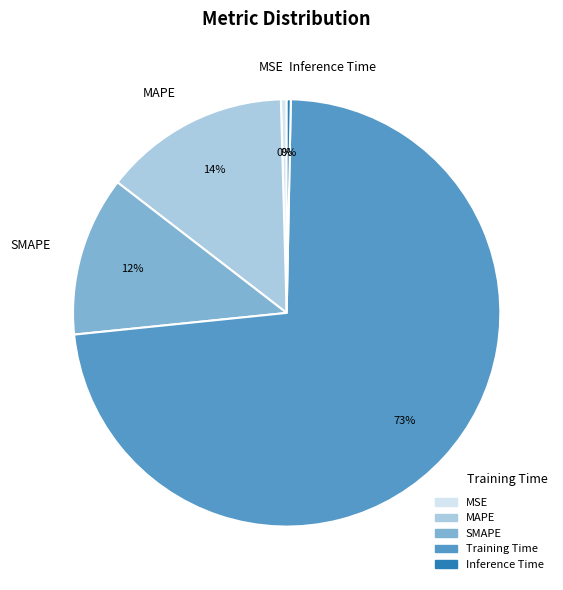

How many slices are in this pie chart?

5